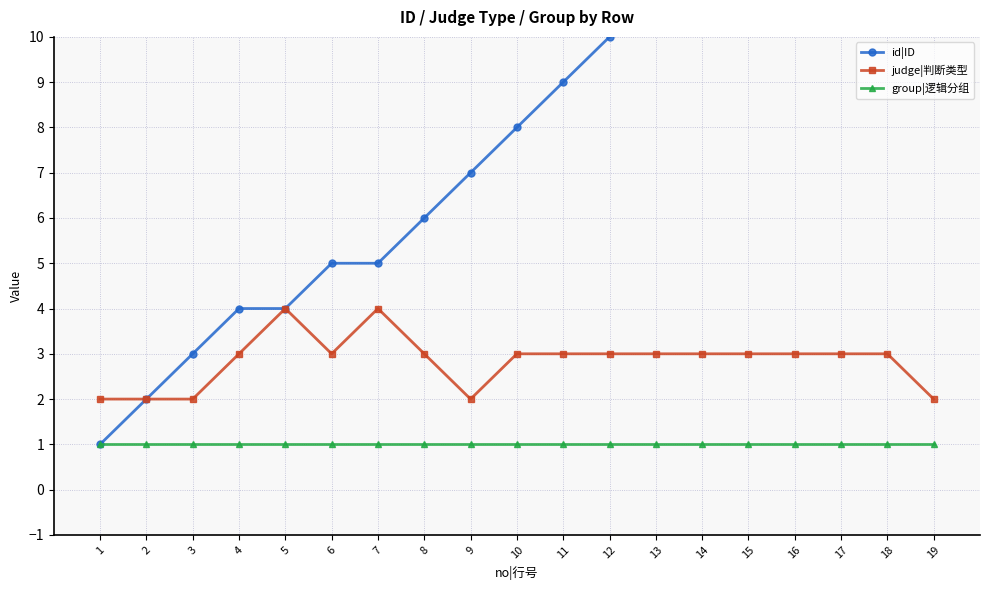

Count the number of categories in the chart.

19